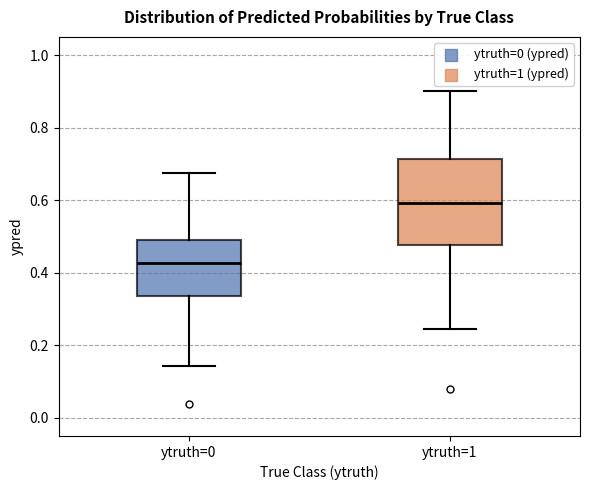

Comparing the boxes themselves (not the whiskers), which one is the tallest?

ytruth=1